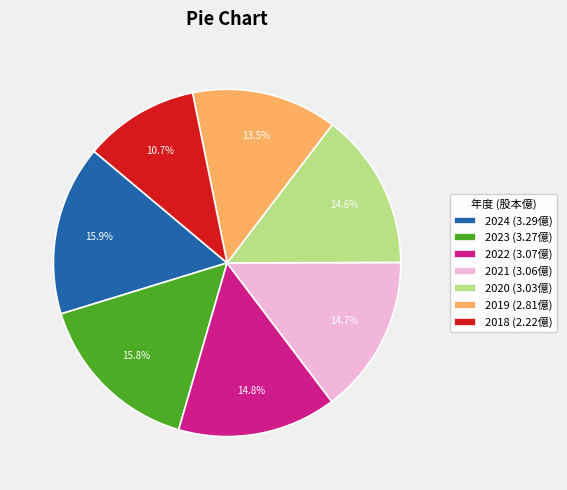

What is the smallest slice in the pie chart?

2018